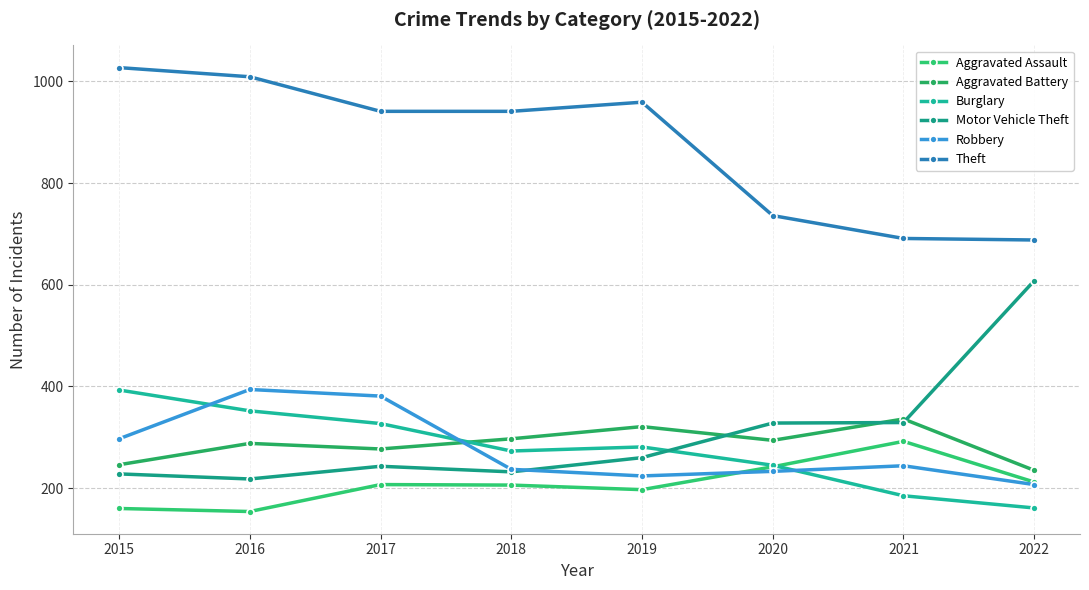

At which label does Robbery reach its peak?

2016